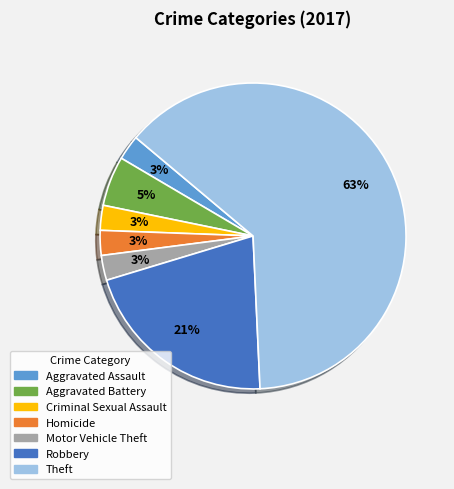

How many segments does this pie chart have?

7